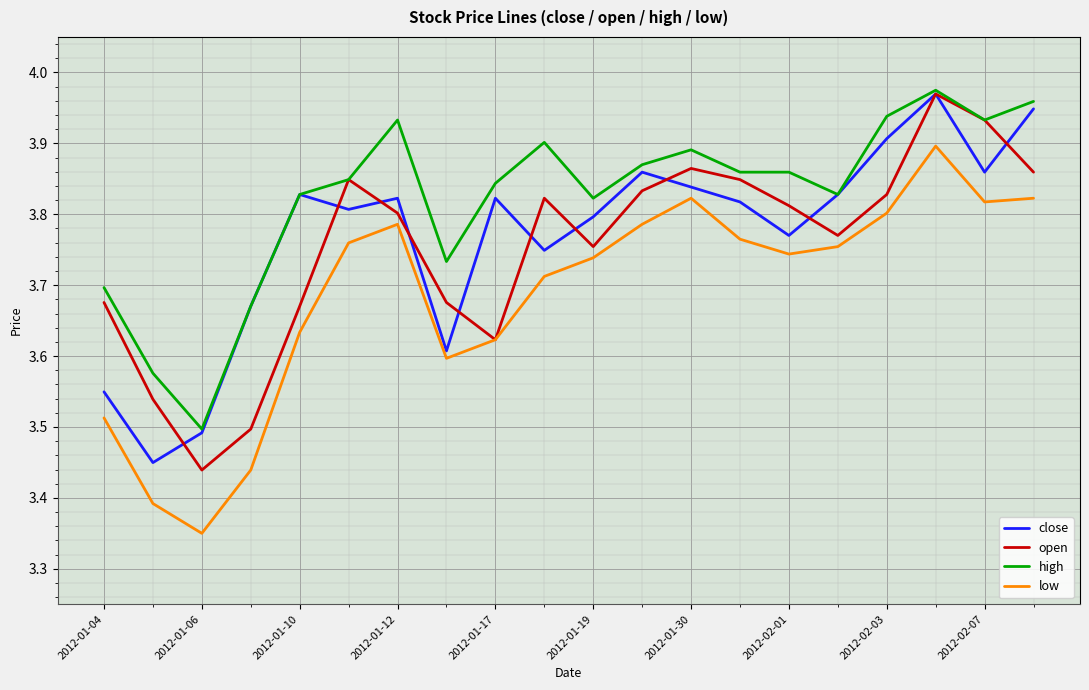

Is this an area chart (filled region under the line)?

No